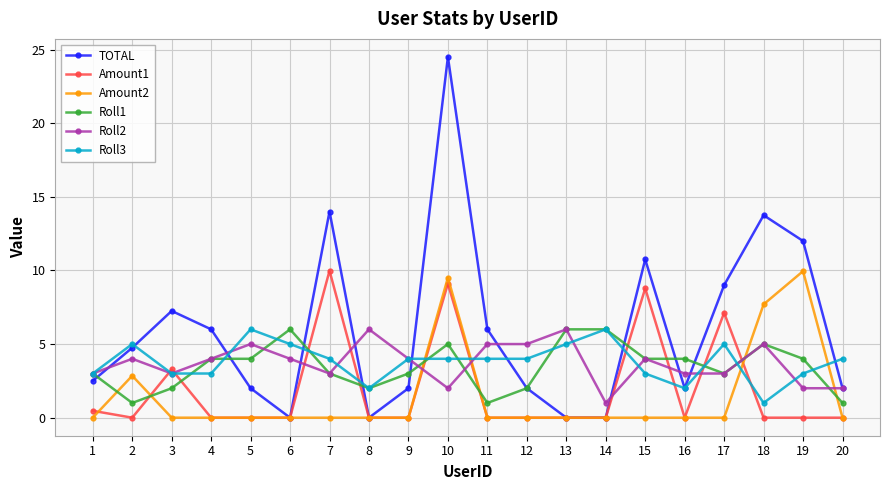

True or false: Amount2 has more than 0 points higher than both neighbors.

True